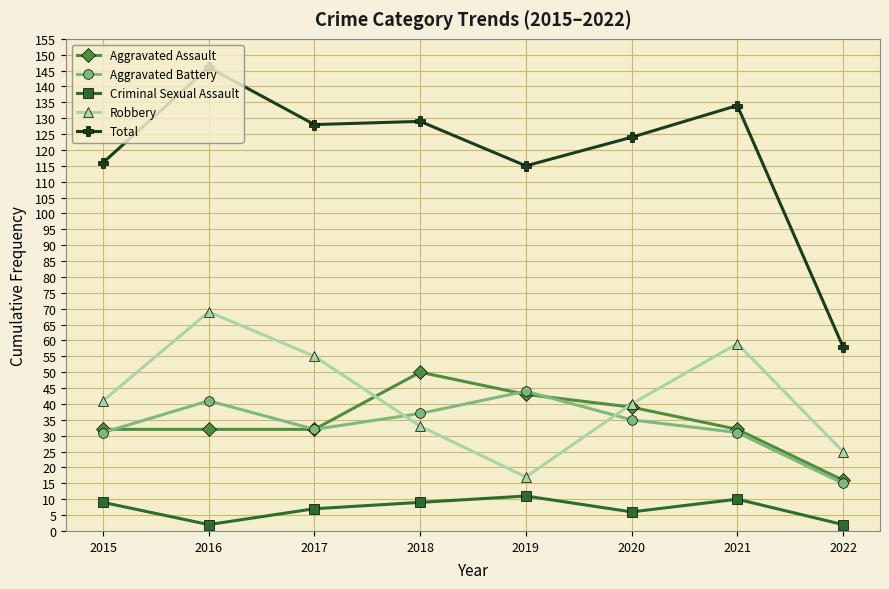

At which label does Aggravated Assault reach its minimum?

2022